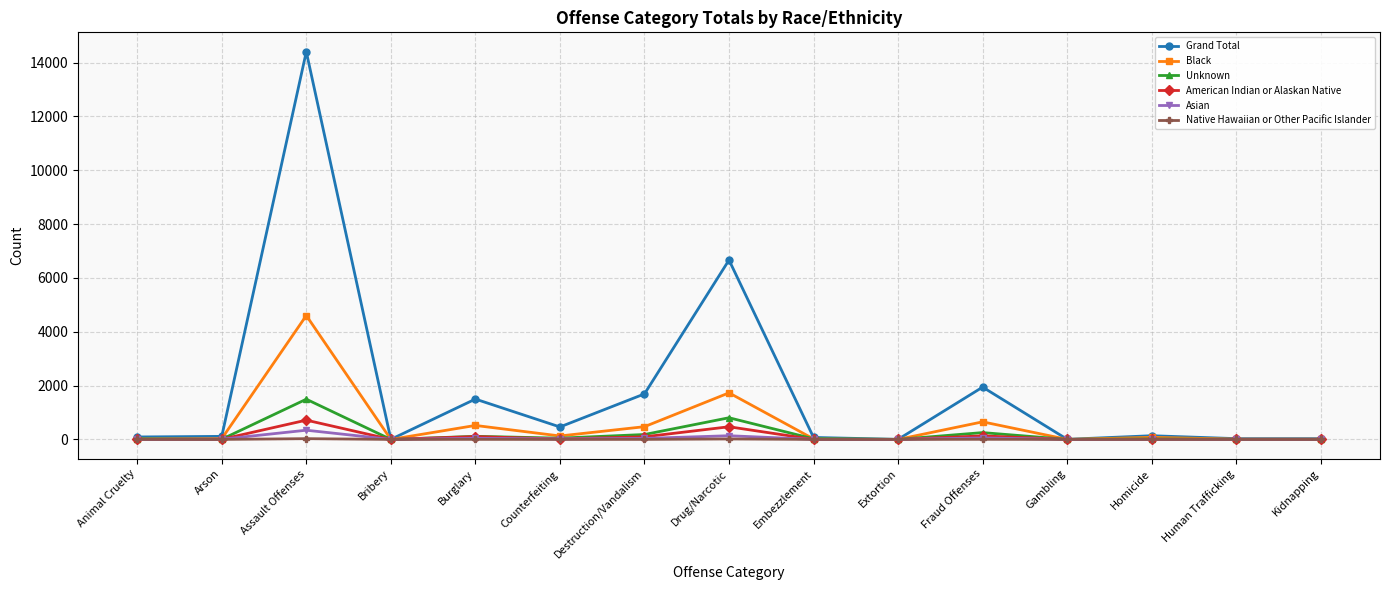

At how many categories does at least one series exceed 11129?

1